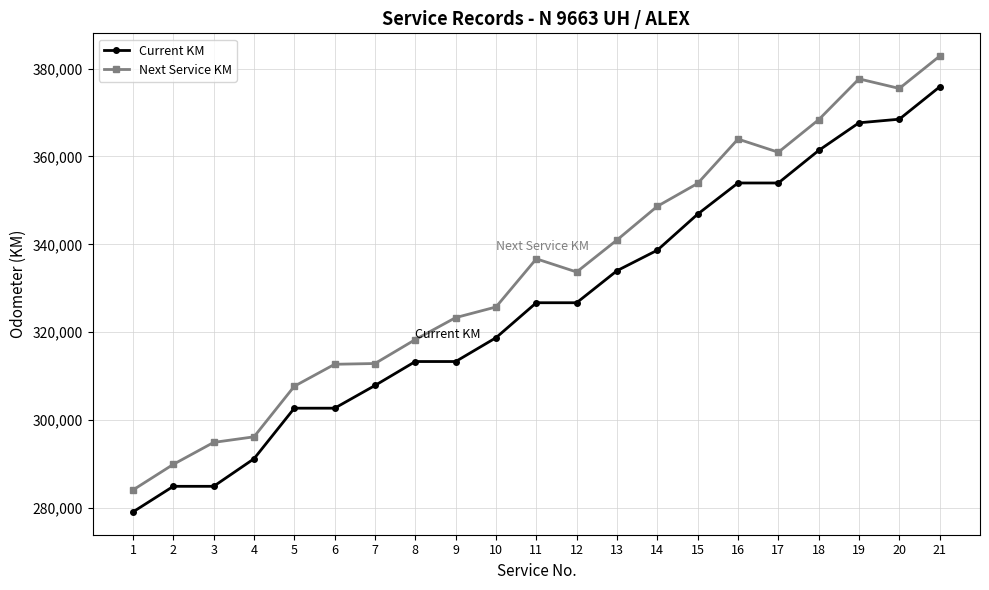

Rank the series by their maximum value, from highest to lowest.

Next Service KM, Current KM